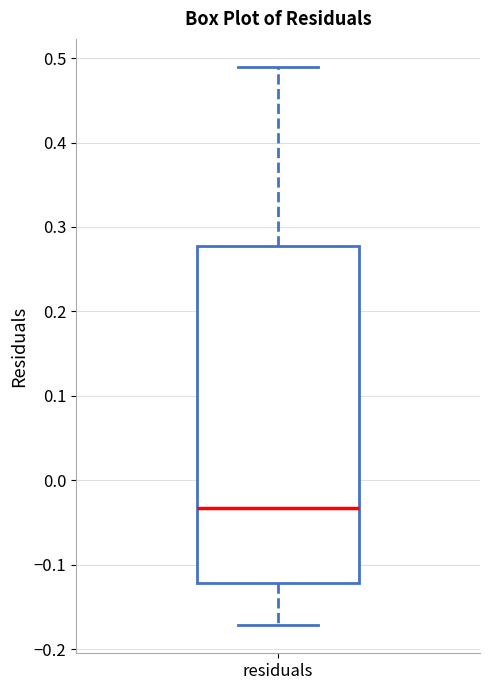

Where does the upper whisker of the box for residuals end on the y-axis? The values are not printed on the chart, so give them approximately, as read against the axis.

0.49